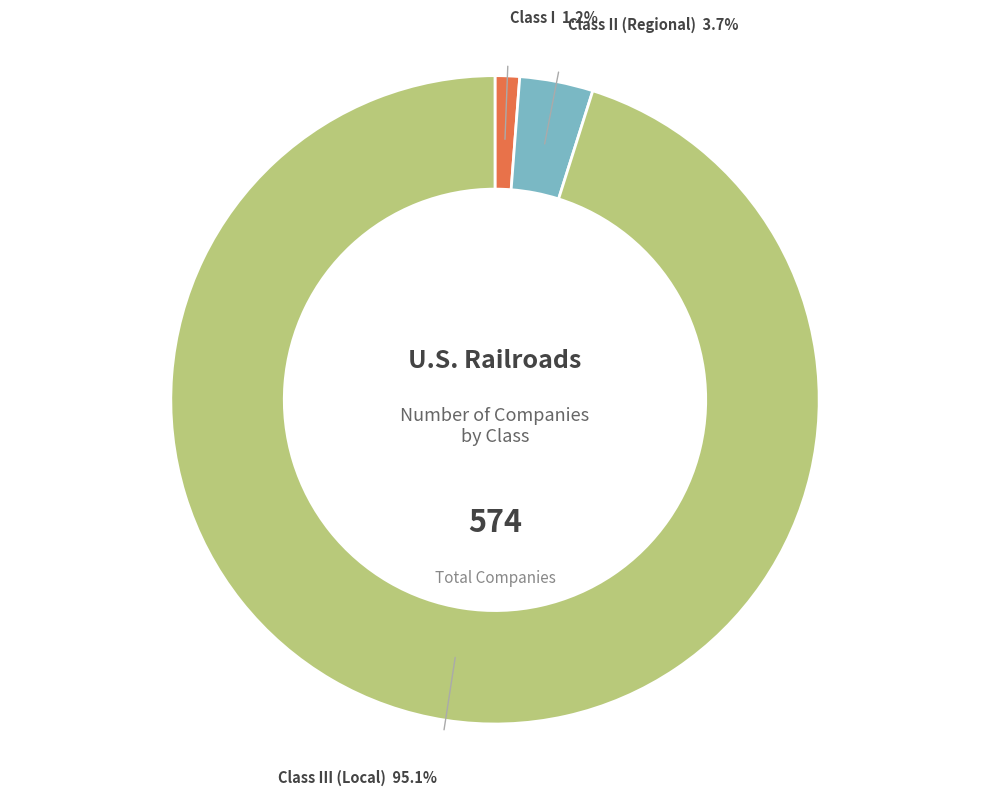

Does any single category account for the majority?

Yes